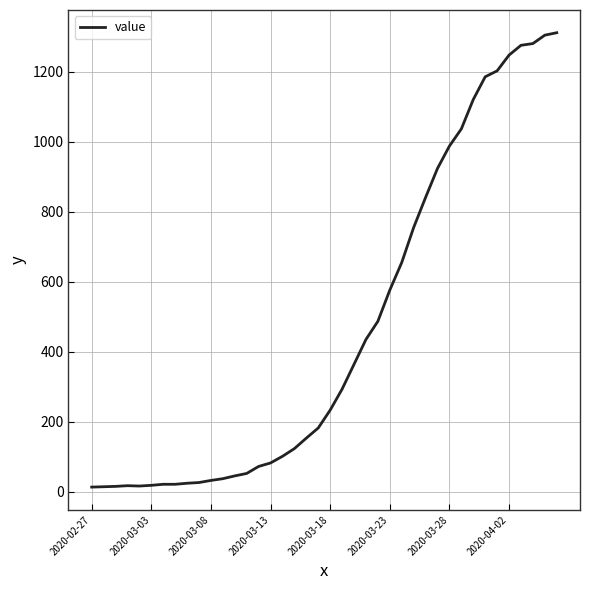

What is the difference between the maximum and minimum values?

1299